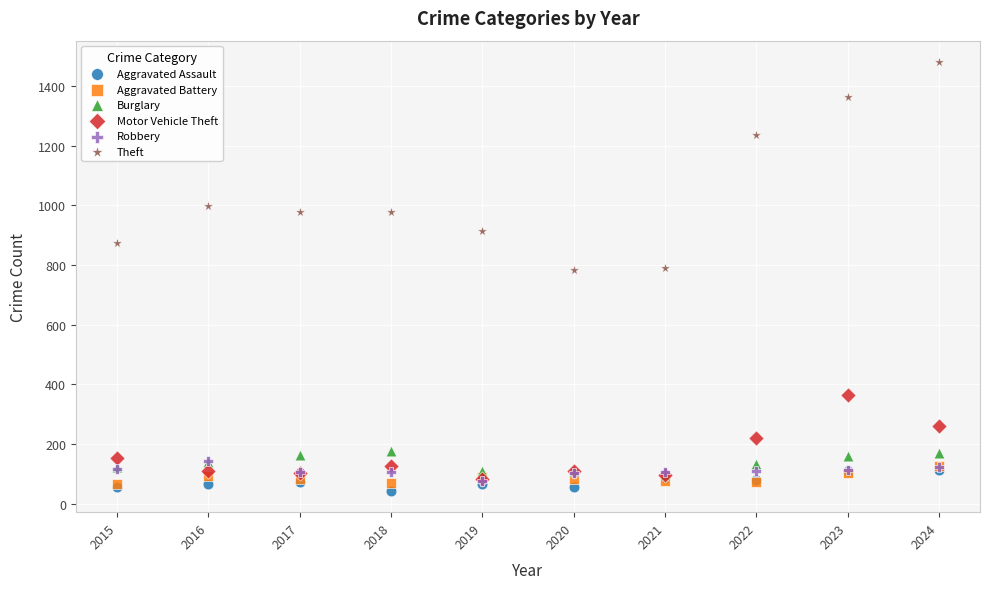

Which series contains the lowest Y value?

Aggravated Assault